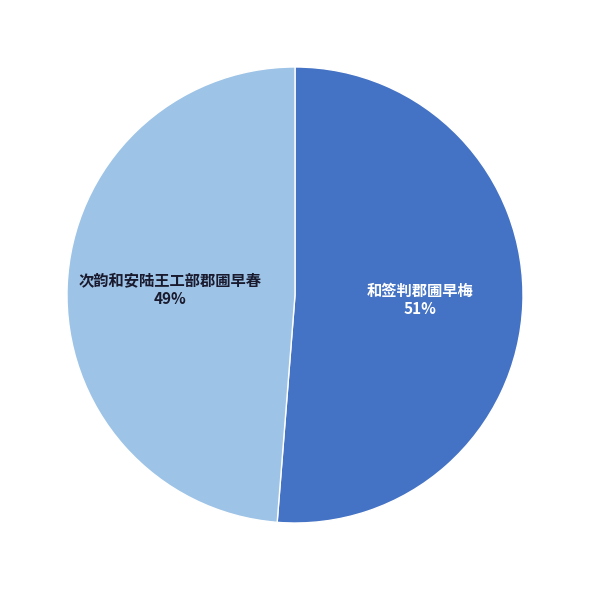

What is the largest slice in the pie chart?

和签判郡圃早梅